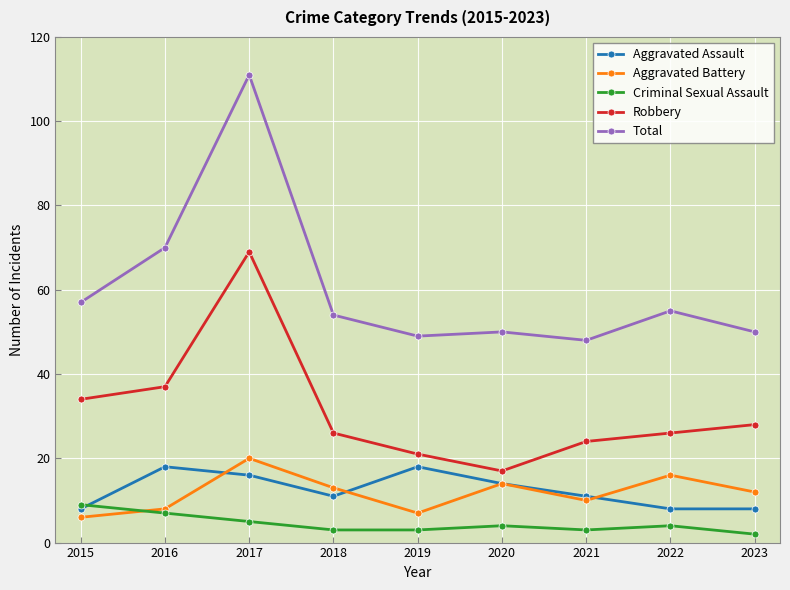

True or false: Aggravated Assault has more than 1 points higher than both neighbors.

True